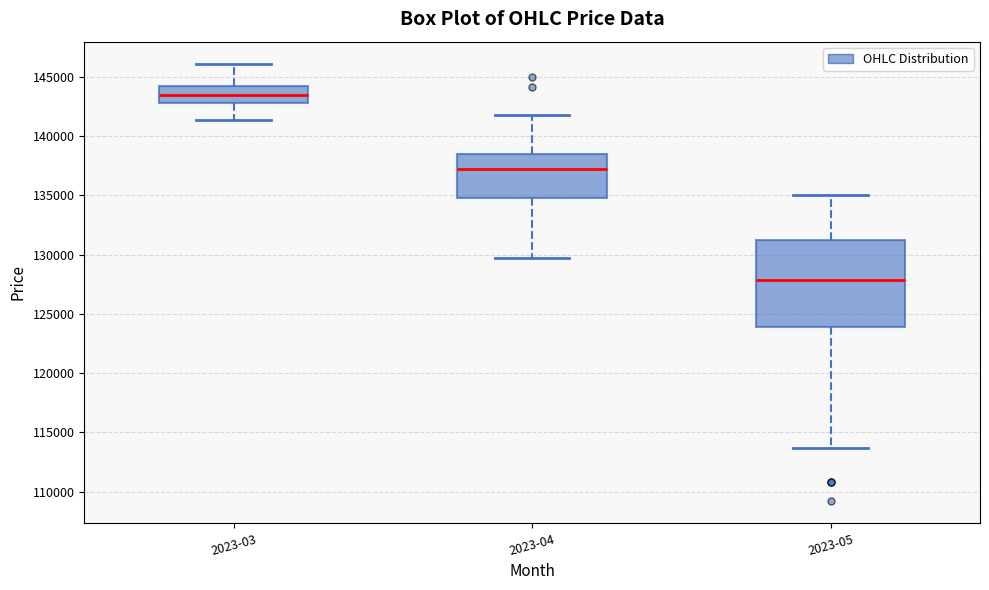

Which box's median line is the highest?

2023-03